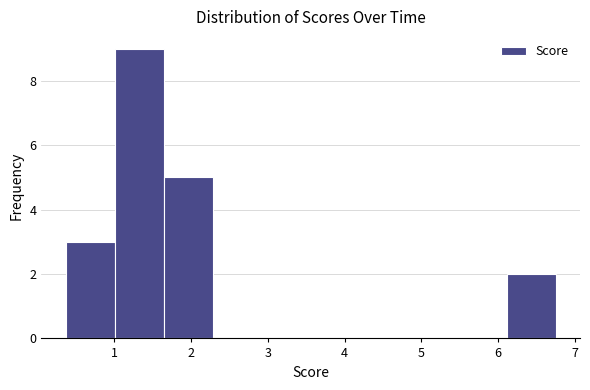

Reading left to right, list every bar in this chart as the range it spans on the x-axis followed by its height. Neither the bar edges nor the heights are printed on the chart, so give them approximately, as read against the axes.

0.4 to 1.0: 3
1.0 to 1.6: 9
1.6 to 2.3: 5
2.3 to 2.9: 0
2.9 to 3.6: 0
3.6 to 4.2: 0
4.2 to 4.8: 0
4.8 to 5.5: 0
5.5 to 6.1: 0
6.1 to 6.8: 2